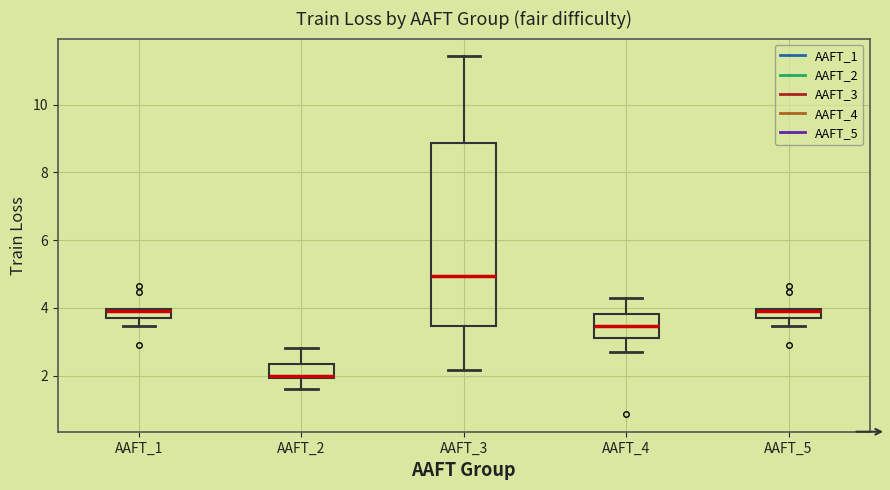

Which box's median line is the highest?

AAFT_3